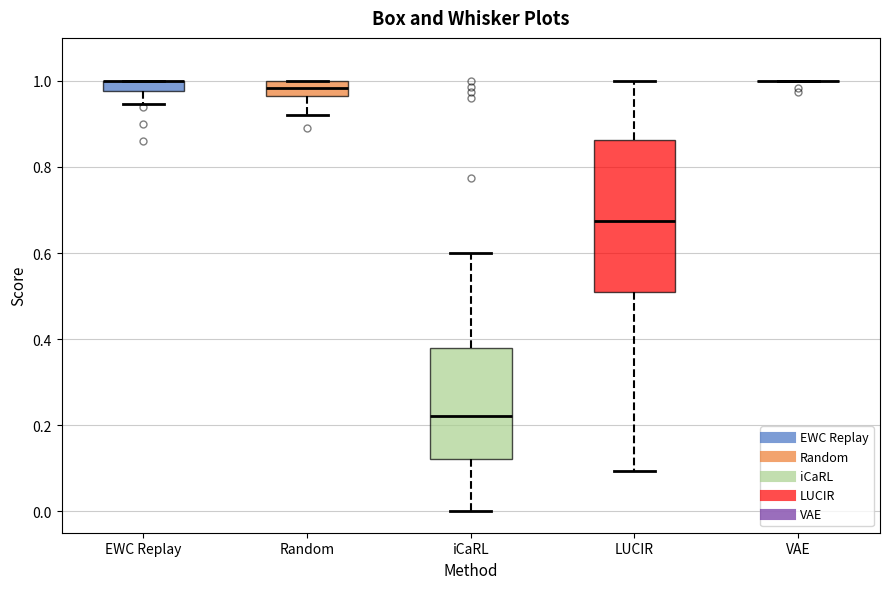

Comparing the boxes themselves (not the whiskers), which one is the tallest?

LUCIR